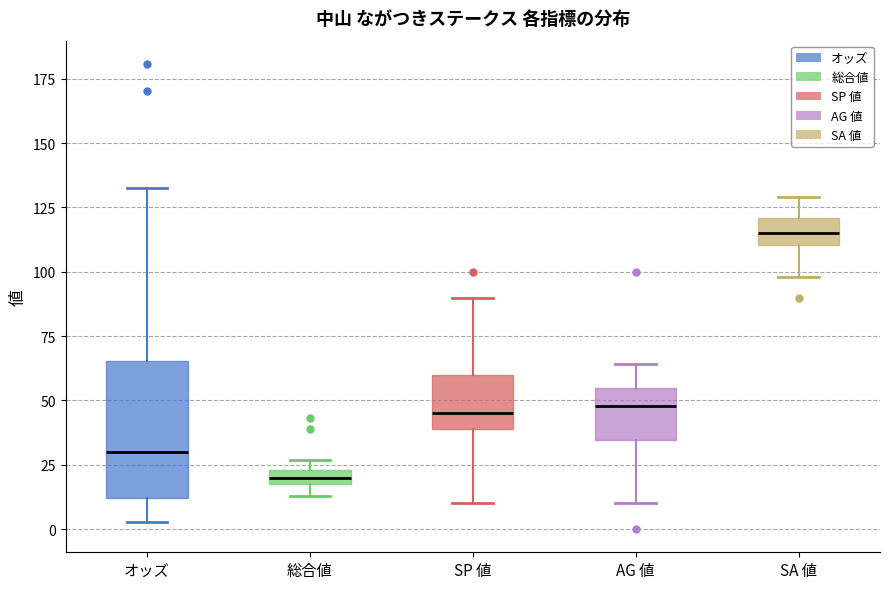

Which box is the tallest, from its lower edge to its upper edge?

オッズ